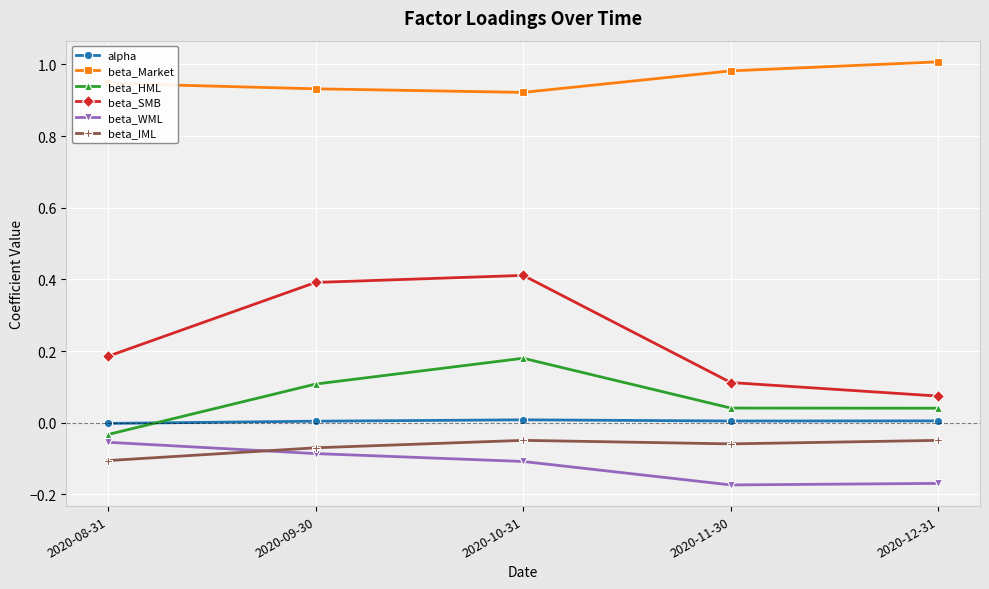

Where is the first local maximum for beta_HML?

2020-10-31